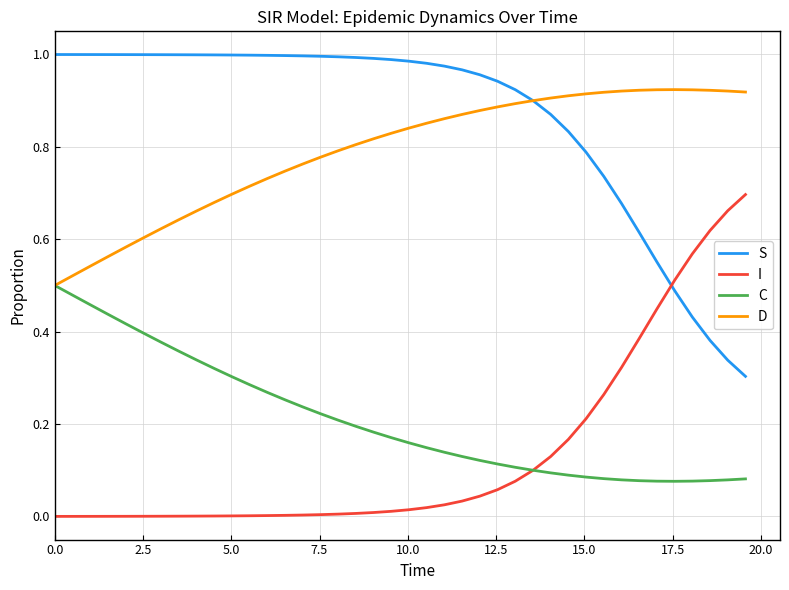

How many times do S and I cross each other?

1